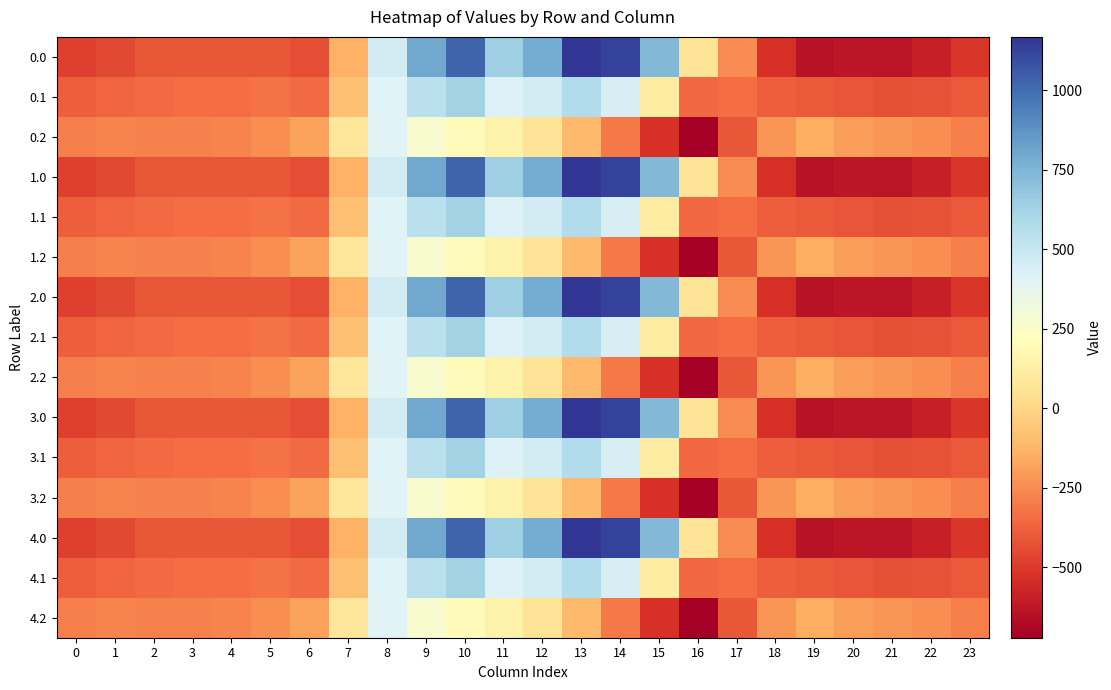

Which category has the highest value across all series?

13